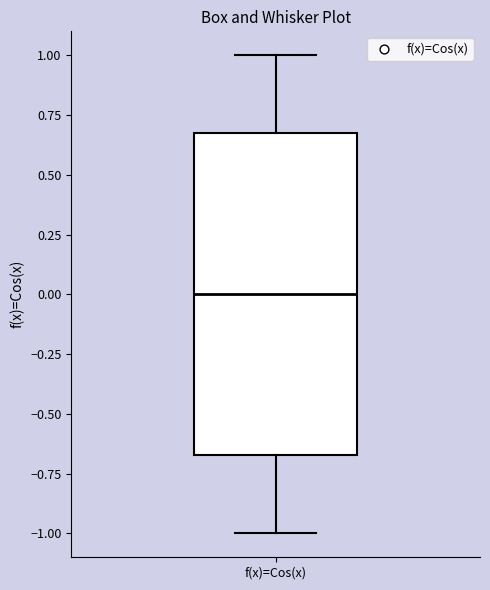

Transcribe this box plot: give where the median line is, the range the box spans, and where the two whiskers end, as read against the y-axis. The values are not printed on the chart, so give them approximately, as read against the axis.

median 0.00, box -0.65 to 0.65, whiskers -1.00 to 1.00